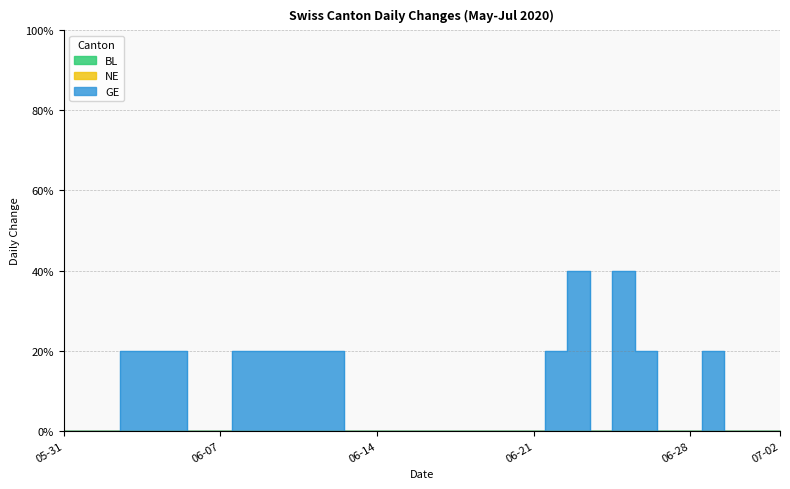

Which series has the largest total across all categories?

GE